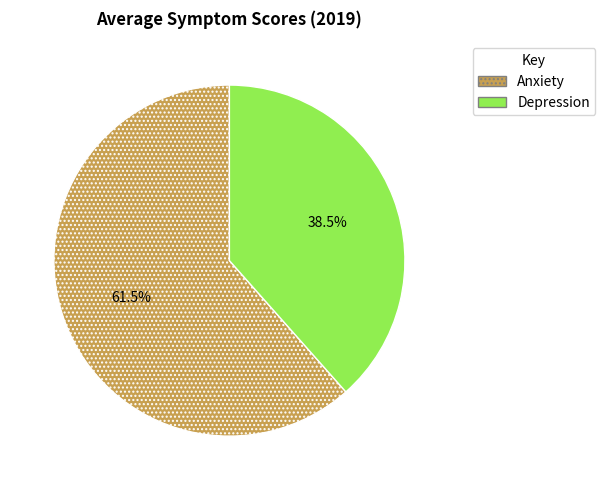

What is the ratio of the value at Anxiety to the value at Depression?

1.6